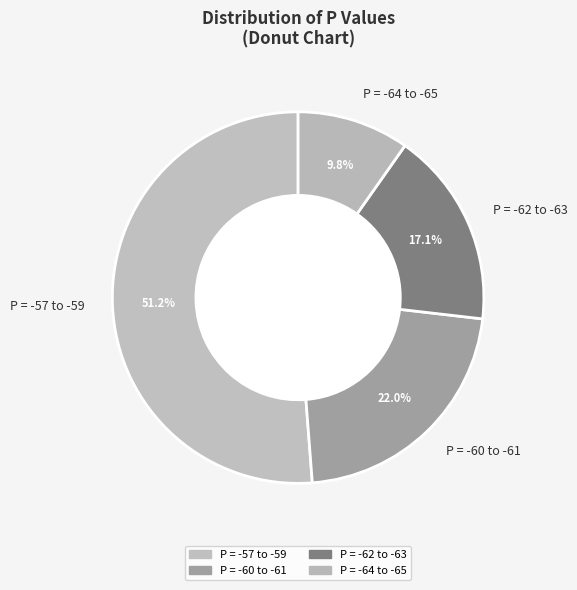

How many slices are in this pie chart?

4